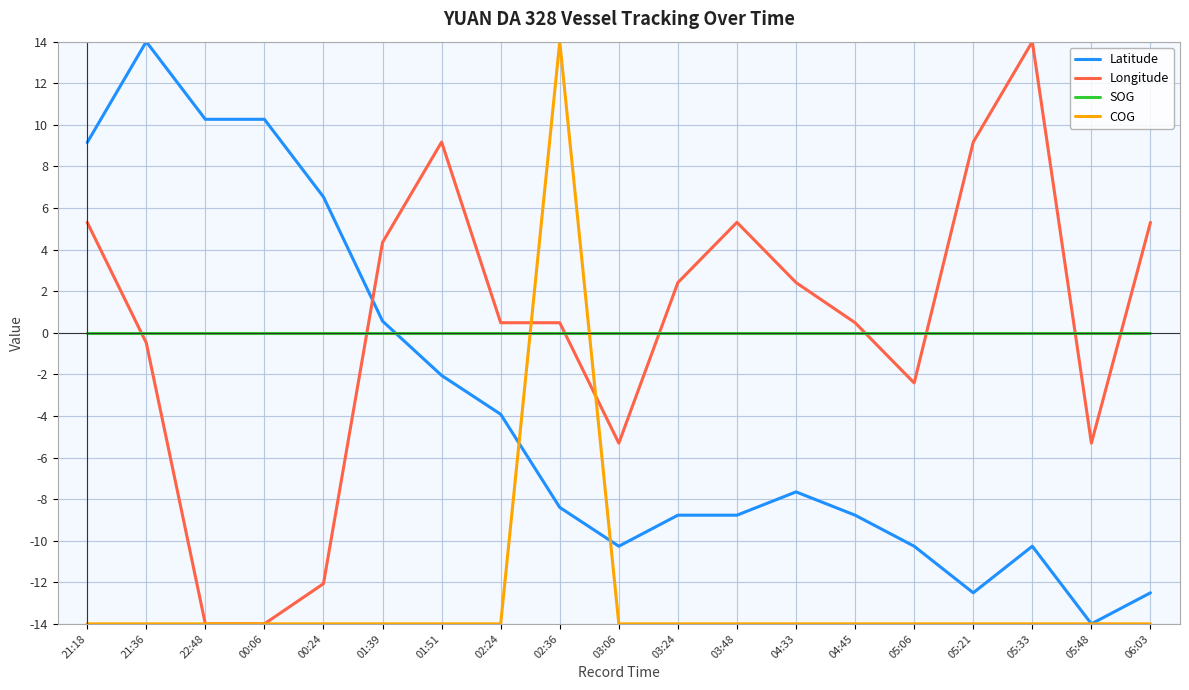

Reading right to left, transcribe all the data shown in this chart.

Latitude: -12.5	-14.0	-10.3	-12.5	-10.3	-8.8	-7.7	-8.8	-8.8	-10.3	-8.4	-3.9	-2.1	0.6	6.5	10.3	10.3	14.0	9.1
Longitude: 5.3	-5.3	14.0	9.2	-2.4	0.5	2.4	5.3	2.4	-5.3	0.5	0.5	9.2	4.3	-12.1	-14.0	-14.0	-0.5	5.3
SOG: 0.0	0.0	0.0	0.0	0.0	0.0	0.0	0.0	0.0	0.0	0.0	0.0	0.0	0.0	0.0	0.0	0.0	0.0	0.0
COG: -14.0	-14.0	-14.0	-14.0	-14.0	-14.0	-14.0	-14.0	-14.0	-14.0	14.0	-14.0	-14.0	-14.0	-14.0	-14.0	-14.0	-14.0	-14.0